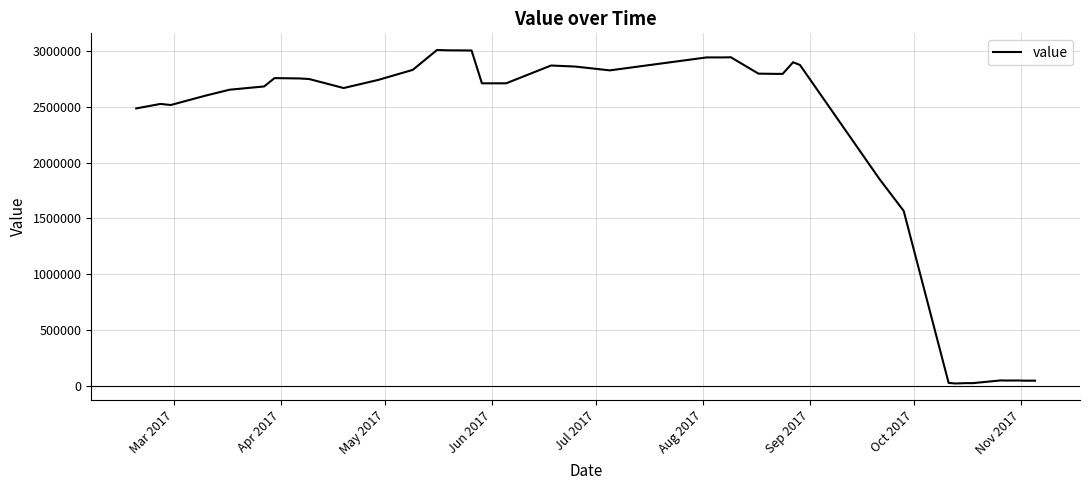

What is the maximum value shown in the chart?

3006000